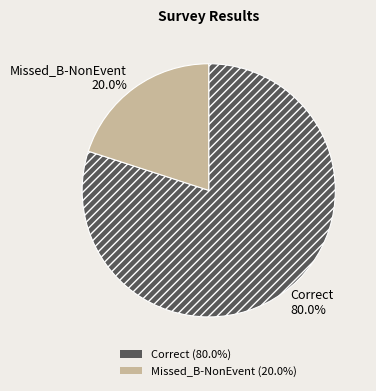

The Correct slice represents 93% of the pie. True or false?

False